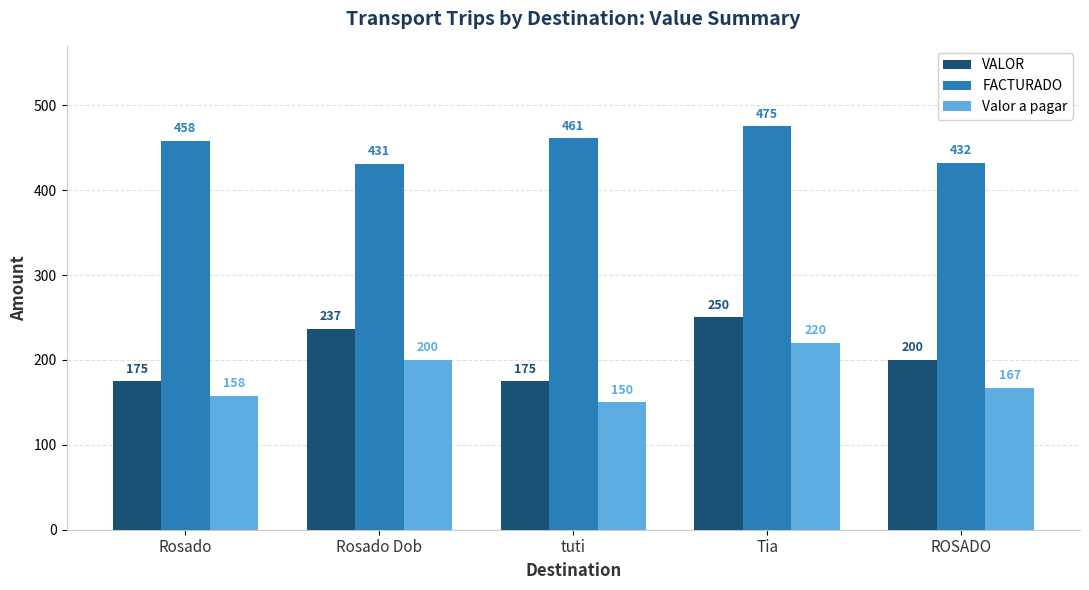

At how many categories does at least one series exceed 407?

5